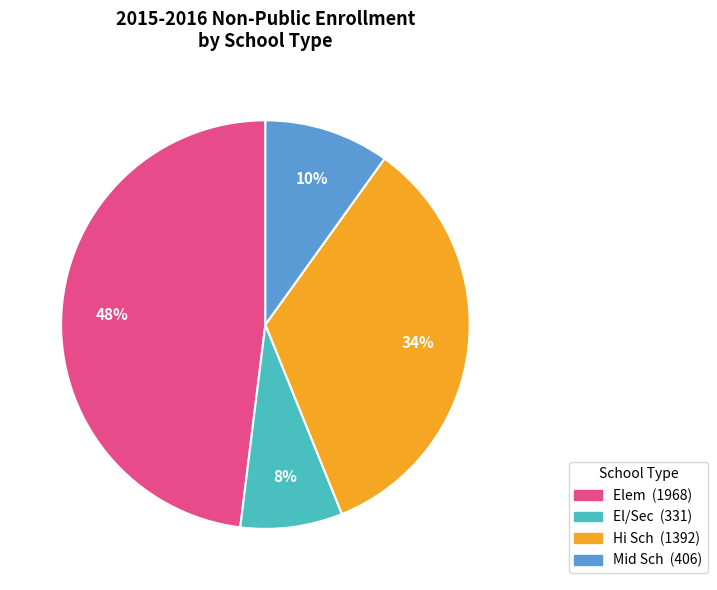

Which slice is the largest?

Elem